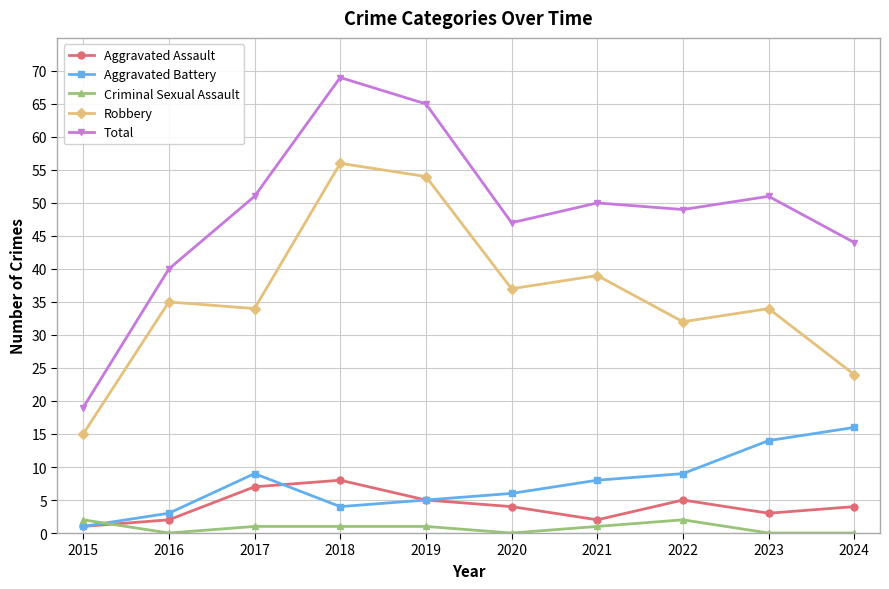

The value of Aggravated Assault at 2018 is 8. True or false?

True